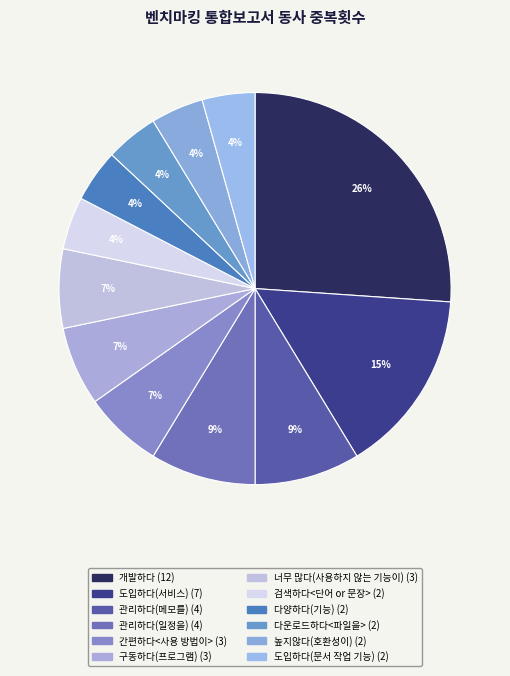

To the nearest percent, what percentage of the pie is 관리하다(메모를)?

9%